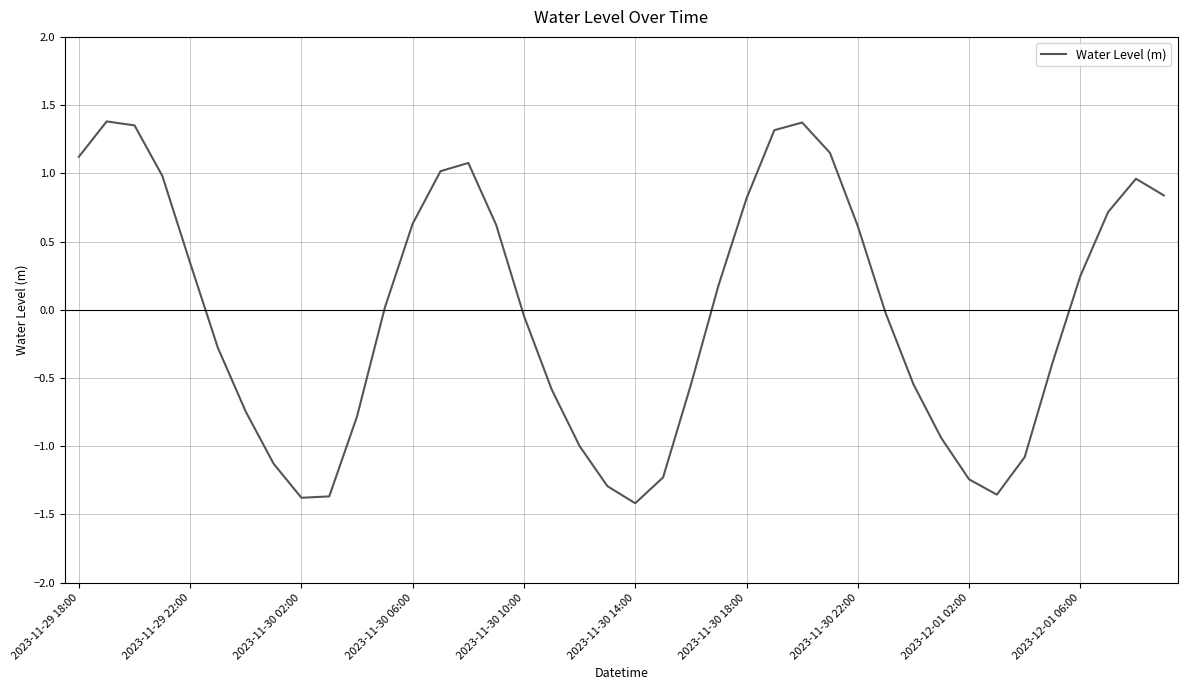

What is the difference between the maximum and minimum values?

2.8